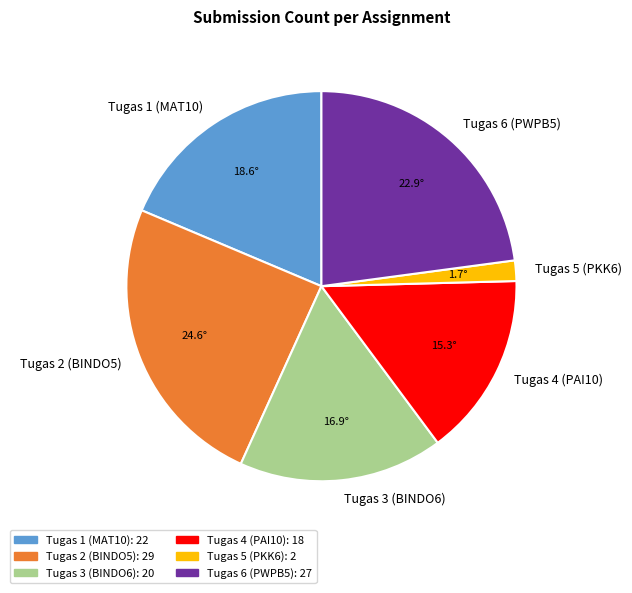

Do Tugas 2 (BINDO5) and Tugas 3 (BINDO6) together represent more than half of the pie?

No